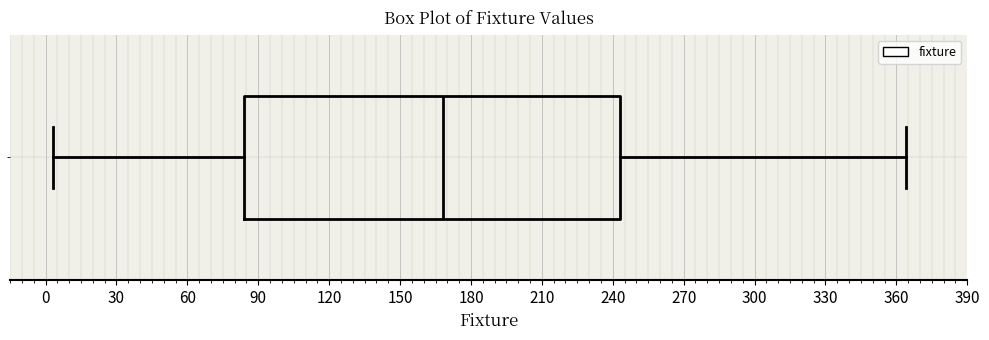

Where is the right edge of the box on the x-axis? The values are not printed on the chart, so give them approximately, as read against the axis.

245